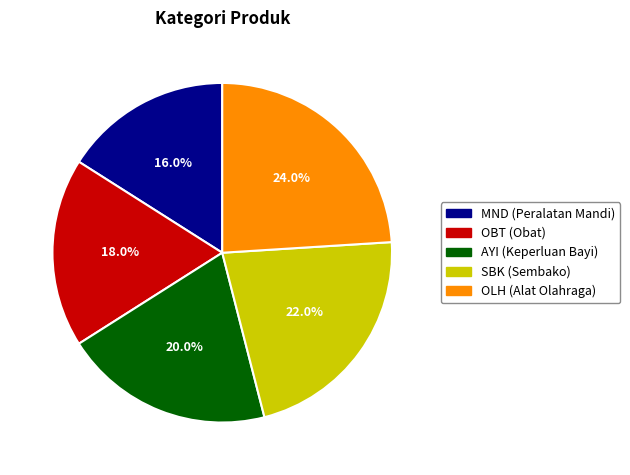

How many segments does this pie chart have?

5